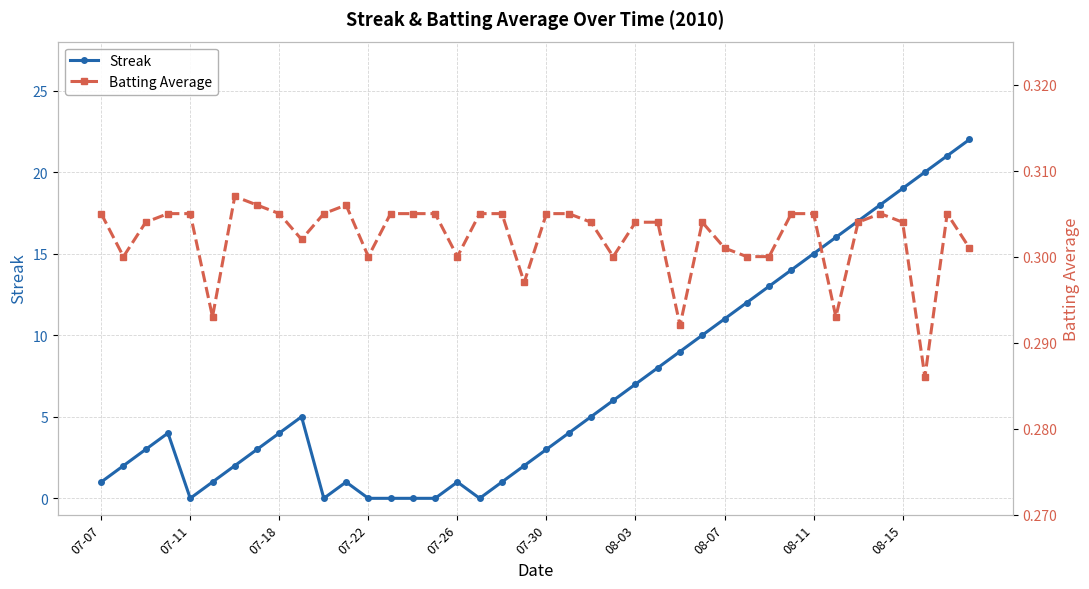

What is the maximum value shown in the chart?

22.0